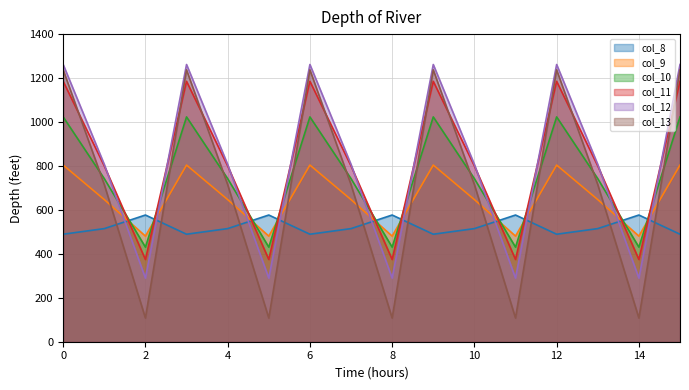

Between 3 and 12, which series saw the biggest shift?

col_8